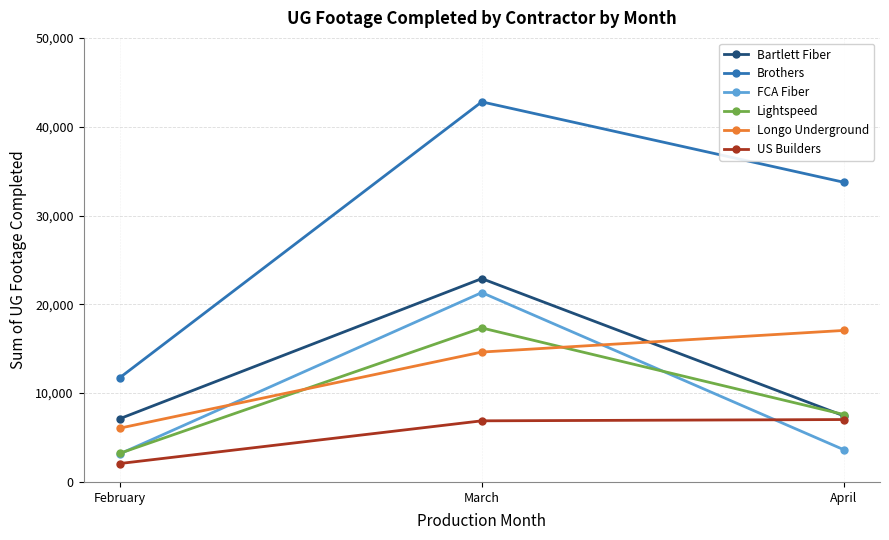

What is the sum of all US Builders values?

15982